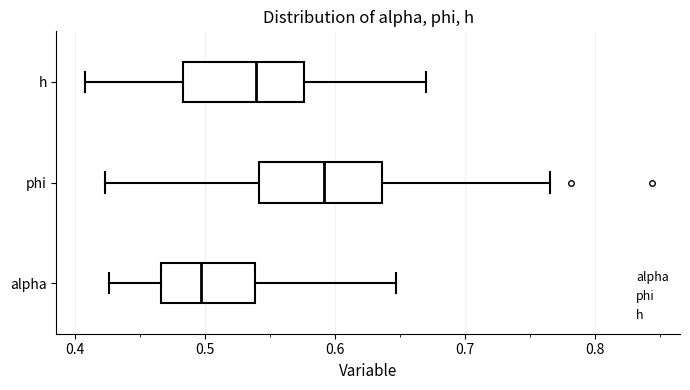

Which box has the furthest to the right median line?

phi